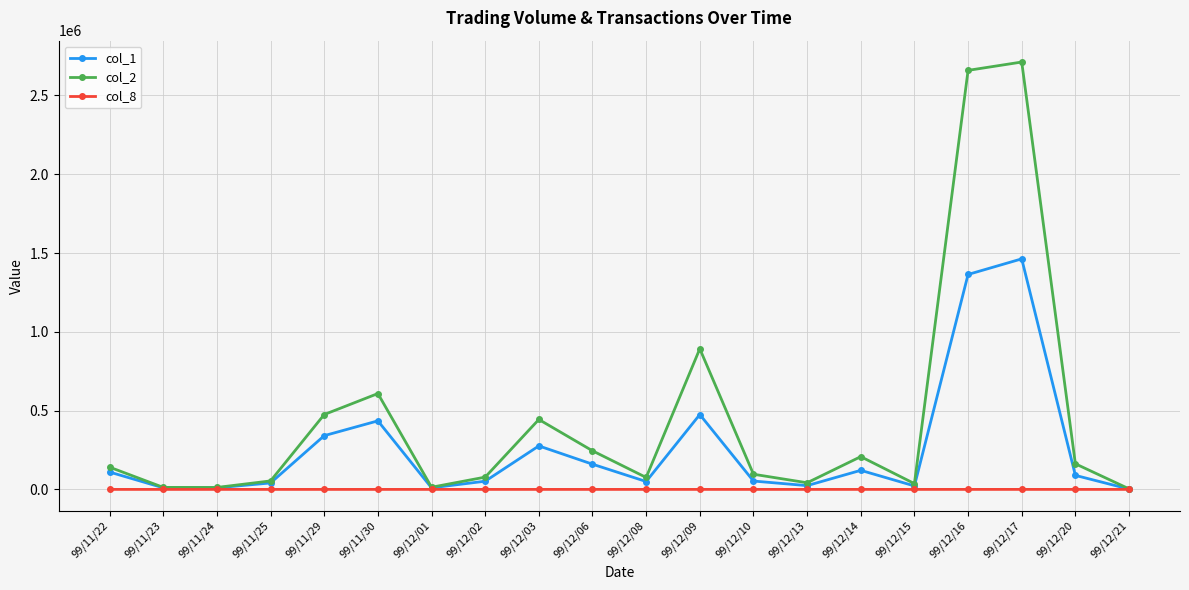

What is the average value of the col_8 series?

10